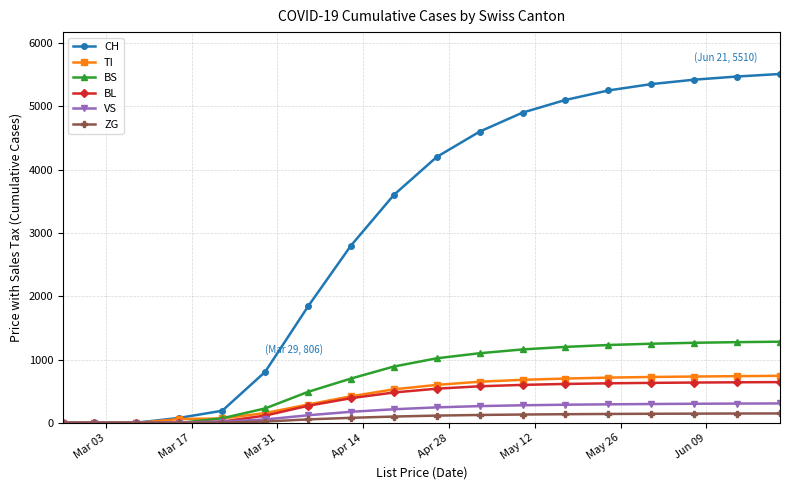

Which series has the widest spread of values?

CH